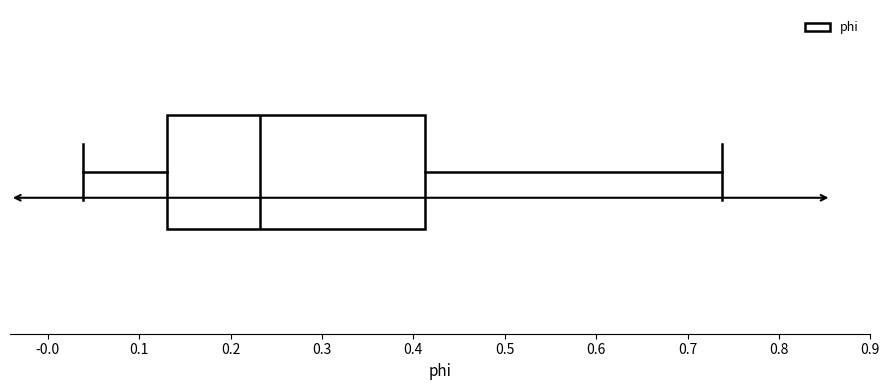

Transcribe this box plot: give where the median line is, the range the box spans, and where the two whiskers end, as read against the x-axis. The values are not printed on the chart, so give them approximately, as read against the axis.

median 0.23, box 0.13 to 0.41, whiskers 0.04 to 0.74